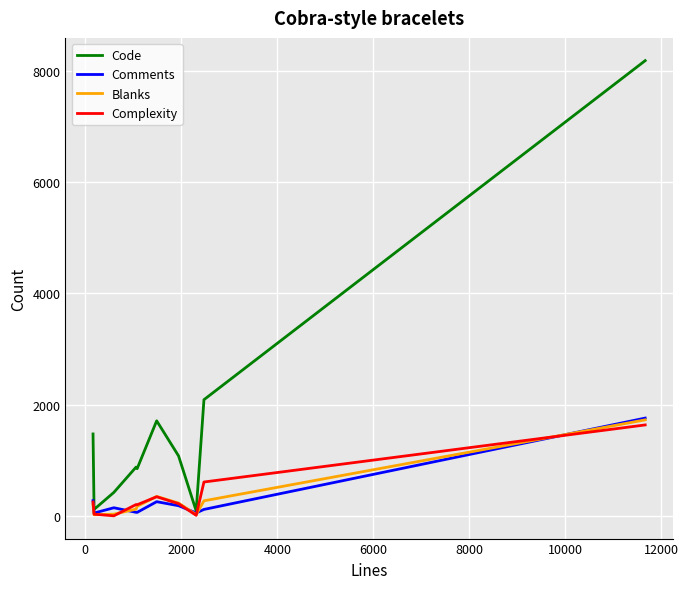

What is the highest value of the Complexity series?

1634